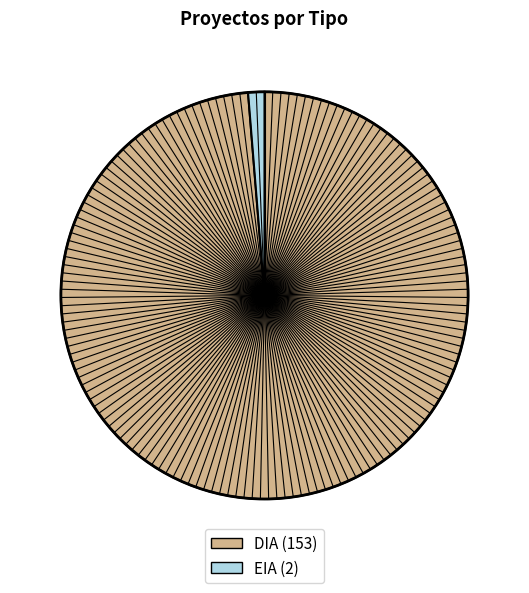

How many segments does this pie chart have?

2